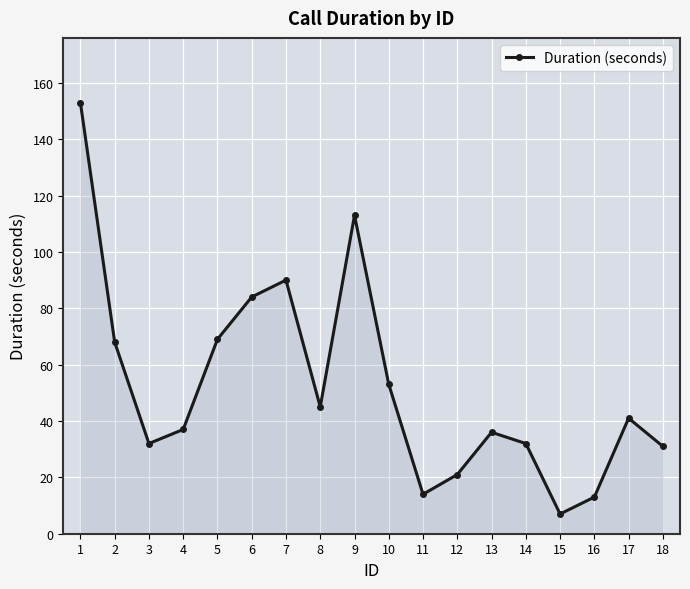

True or false: the data shows 16 at 14.

False